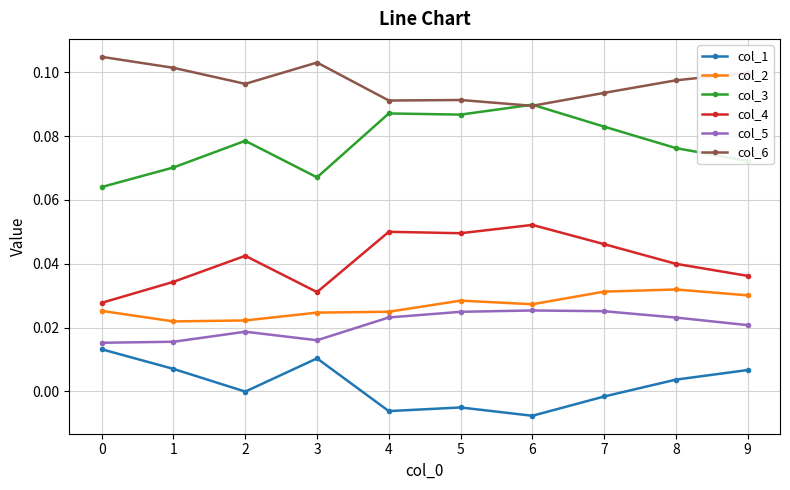

True or false: col_1 has more than 0 points higher than both neighbors.

True